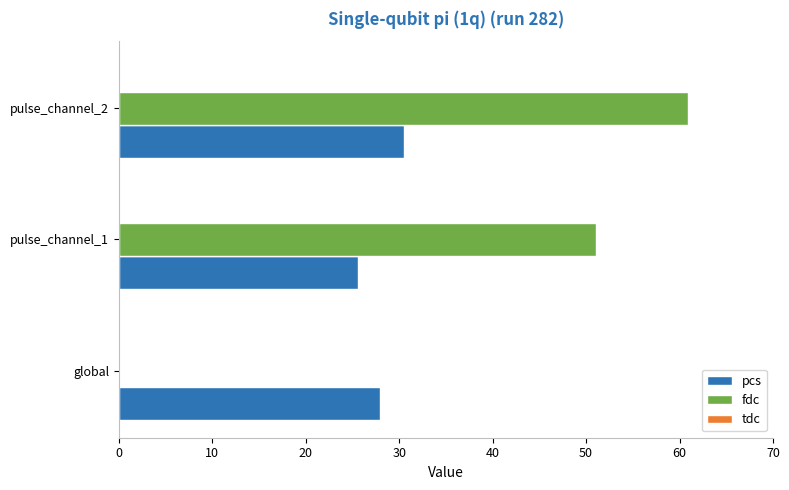

What is the sum of all pcs values?

83.9